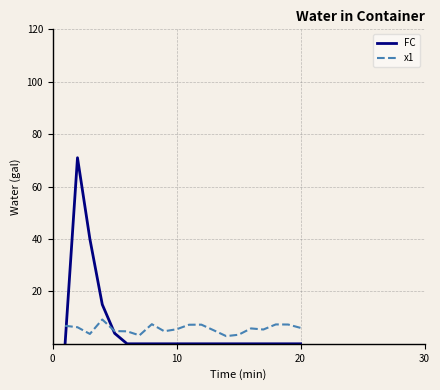

After their last crossing, which series has the higher values: x1 or FC?

x1